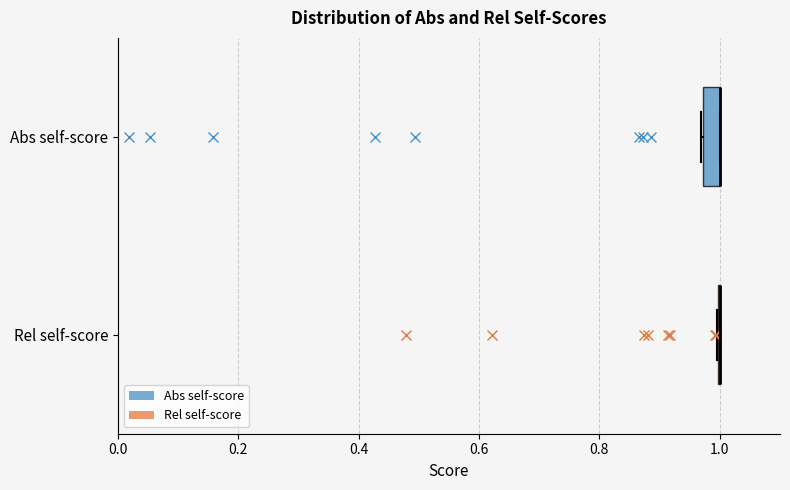

Comparing the boxes themselves (not the whiskers), which one is the widest?

Abs self-score